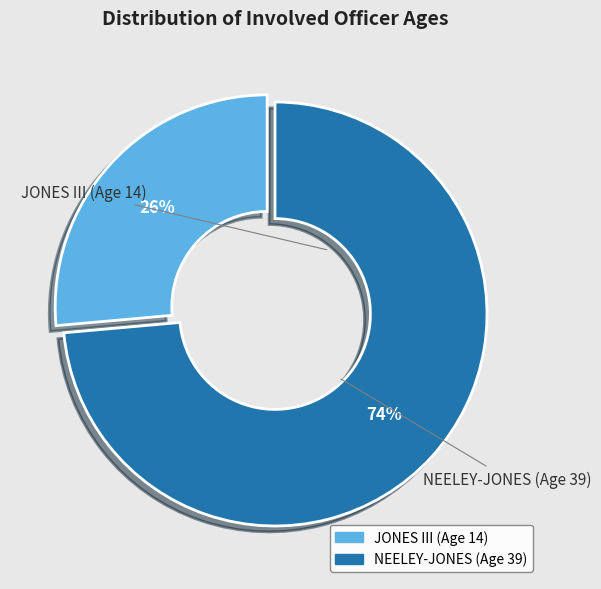

To the nearest percent, what percentage of the pie is JONES III (Age 14)?

26%